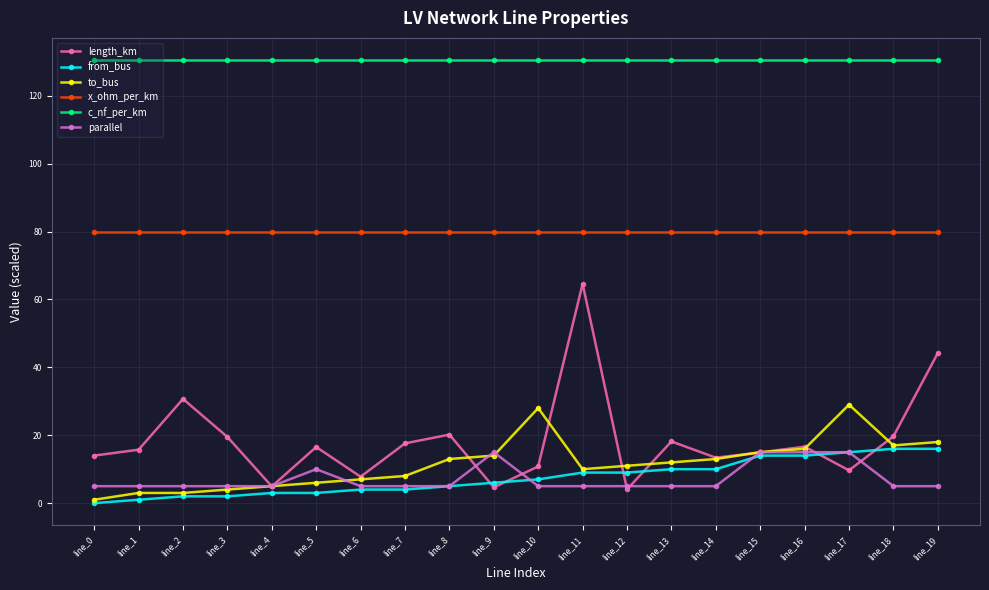

True or false: from_bus has a value of 5.0 at line_8.

True